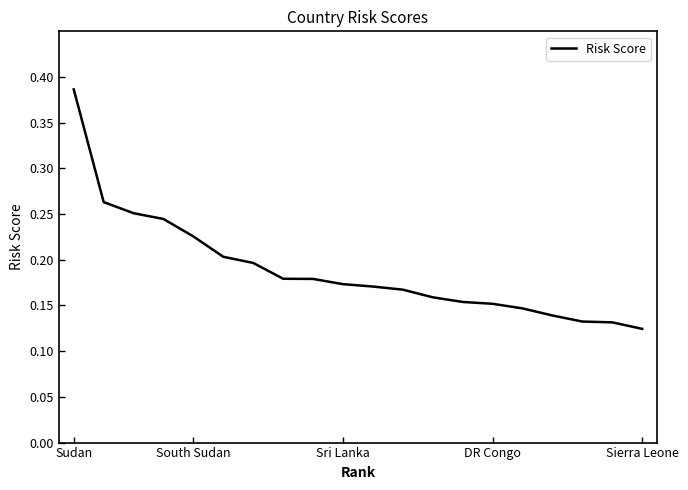

At which category does the chart reach its peak across all series?

Sudan